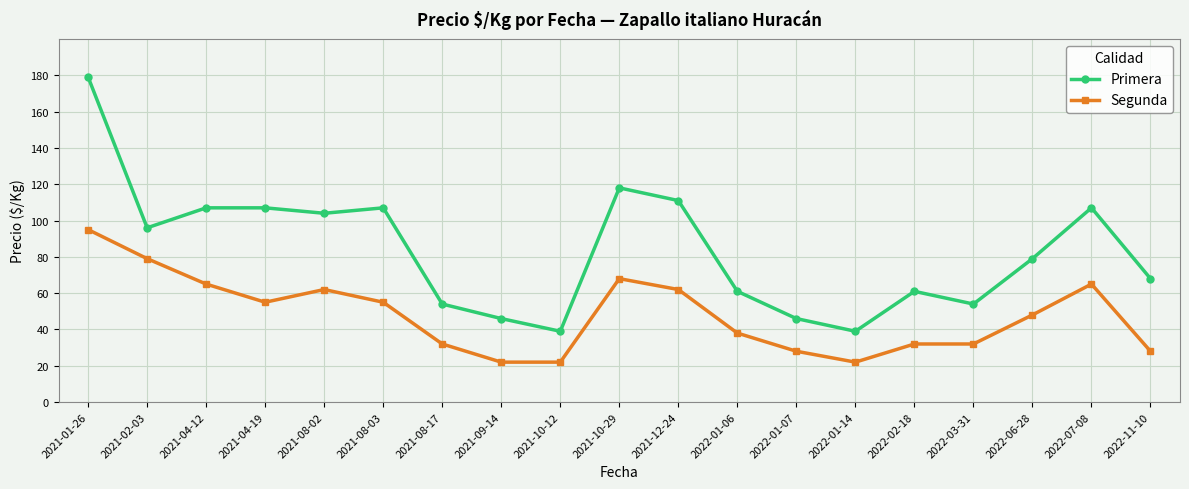

At how many categories does at least one series exceed 22?

19